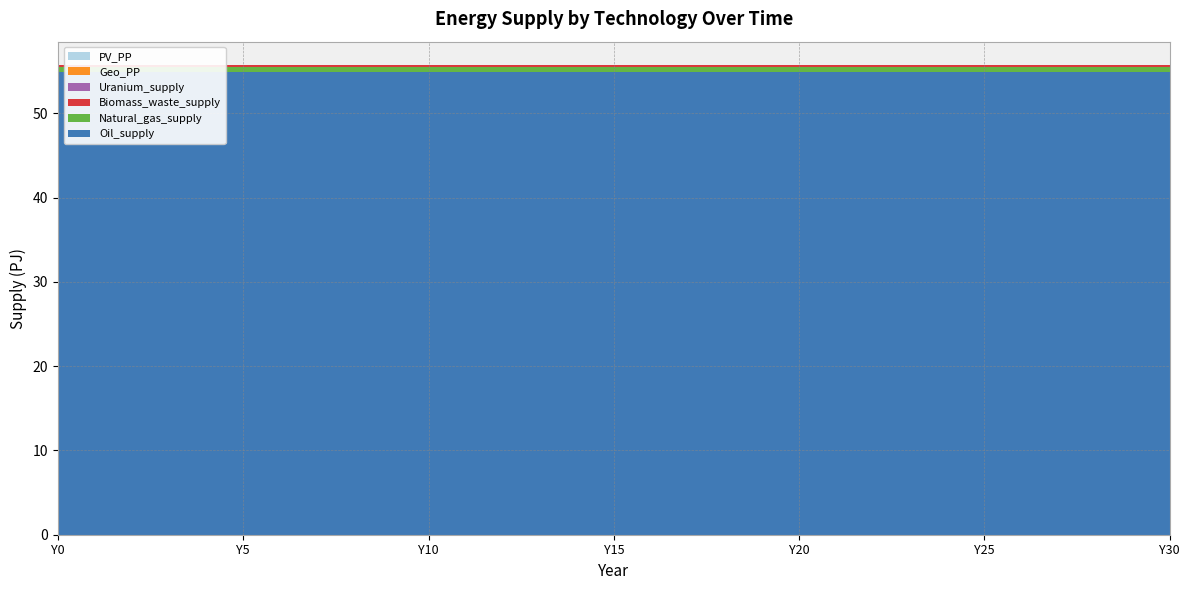

Reading left to right, what are all the values shown in this chart?

Oil_supply: Y0=54.8	Y1=54.8	Y2=54.8	Y3=54.8	Y4=54.8	Y5=54.8	Y6=54.8	Y7=54.8	Y8=54.8	Y9=54.8	Y10=54.8	Y11=54.8	Y12=54.8	Y13=54.8	Y14=54.8	Y15=54.8	Y16=54.8	Y17=54.8	Y18=54.8	Y19=54.8	Y20=54.8	Y21=54.8	Y22=54.8	Y23=54.8	Y24=54.8	Y25=54.8	Y26=54.8	Y27=54.8	Y28=54.8	Y29=54.8	Y30=54.8
Natural_gas_supply: Y0=0.7	Y1=0.7	Y2=0.7	Y3=0.7	Y4=0.7	Y5=0.7	Y6=0.7	Y7=0.7	Y8=0.7	Y9=0.7	Y10=0.7	Y11=0.7	Y12=0.7	Y13=0.7	Y14=0.7	Y15=0.7	Y16=0.7	Y17=0.7	Y18=0.7	Y19=0.7	Y20=0.7	Y21=0.7	Y22=0.7	Y23=0.7	Y24=0.7	Y25=0.7	Y26=0.7	Y27=0.7	Y28=0.7	Y29=0.7	Y30=0.7
Biomass_waste_supply: Y0=0.2	Y1=0.2	Y2=0.2	Y3=0.2	Y4=0.2	Y5=0.2	Y6=0.2	Y7=0.2	Y8=0.2	Y9=0.2	Y10=0.2	Y11=0.2	Y12=0.2	Y13=0.2	Y14=0.2	Y15=0.2	Y16=0.2	Y17=0.2	Y18=0.2	Y19=0.2	Y20=0.2	Y21=0.2	Y22=0.2	Y23=0.2	Y24=0.2	Y25=0.2	Y26=0.2	Y27=0.2	Y28=0.2	Y29=0.2	Y30=0.2
Uranium_supply: Y0=0.0	Y1=0.0	Y2=0.0	Y3=0.0	Y4=0.0	Y5=0.0	Y6=0.0	Y7=0.0	Y8=0.0	Y9=0.0	Y10=0.0	Y11=0.0	Y12=0.0	Y13=0.0	Y14=0.0	Y15=0.0	Y16=0.0	Y17=0.0	Y18=0.0	Y19=0.0	Y20=0.0	Y21=0.0	Y22=0.0	Y23=0.0	Y24=0.0	Y25=0.0	Y26=0.0	Y27=0.0	Y28=0.0	Y29=0.0	Y30=0.0
Geo_PP: Y0=0.0	Y1=0.0	Y2=0.0	Y3=0.0	Y4=0.0	Y5=0.0	Y6=0.0	Y7=0.0	Y8=0.0	Y9=0.0	Y10=0.0	Y11=0.0	Y12=0.0	Y13=0.0	Y14=0.0	Y15=0.0	Y16=0.0	Y17=0.0	Y18=0.0	Y19=0.0	Y20=0.0	Y21=0.0	Y22=0.0	Y23=0.0	Y24=0.0	Y25=0.0	Y26=0.0	Y27=0.0	Y28=0.0	Y29=0.0	Y30=0.0
PV_PP: Y0=0.0	Y1=0.0	Y2=0.0	Y3=0.0	Y4=0.0	Y5=0.0	Y6=0.0	Y7=0.0	Y8=0.0	Y9=0.0	Y10=0.0	Y11=0.0	Y12=0.0	Y13=0.0	Y14=0.0	Y15=0.0	Y16=0.0	Y17=0.0	Y18=0.0	Y19=0.0	Y20=0.0	Y21=0.0	Y22=0.0	Y23=0.0	Y24=0.0	Y25=0.0	Y26=0.0	Y27=0.0	Y28=0.0	Y29=0.0	Y30=0.0